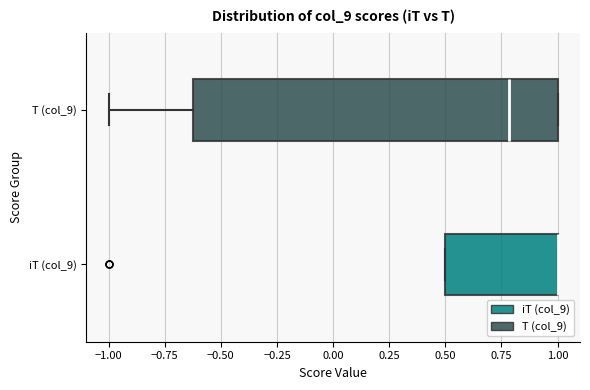

Where does the left whisker of the box for T (col_9) end on the x-axis? The values are not printed on the chart, so give them approximately, as read against the axis.

-1.0